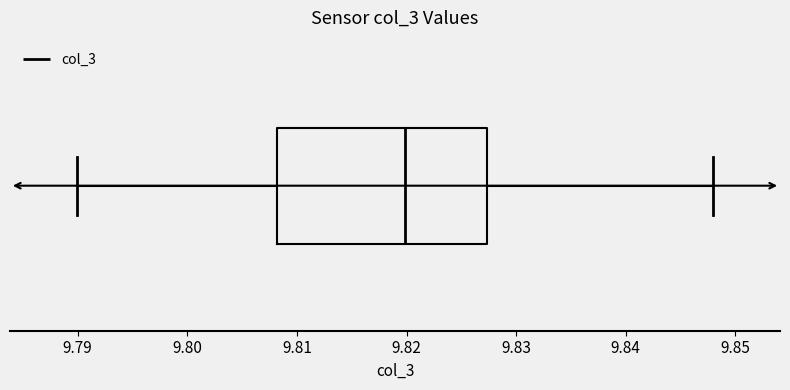

Where does the right whisker of the box end on the x-axis? The values are not printed on the chart, so give them approximately, as read against the axis.

9.848